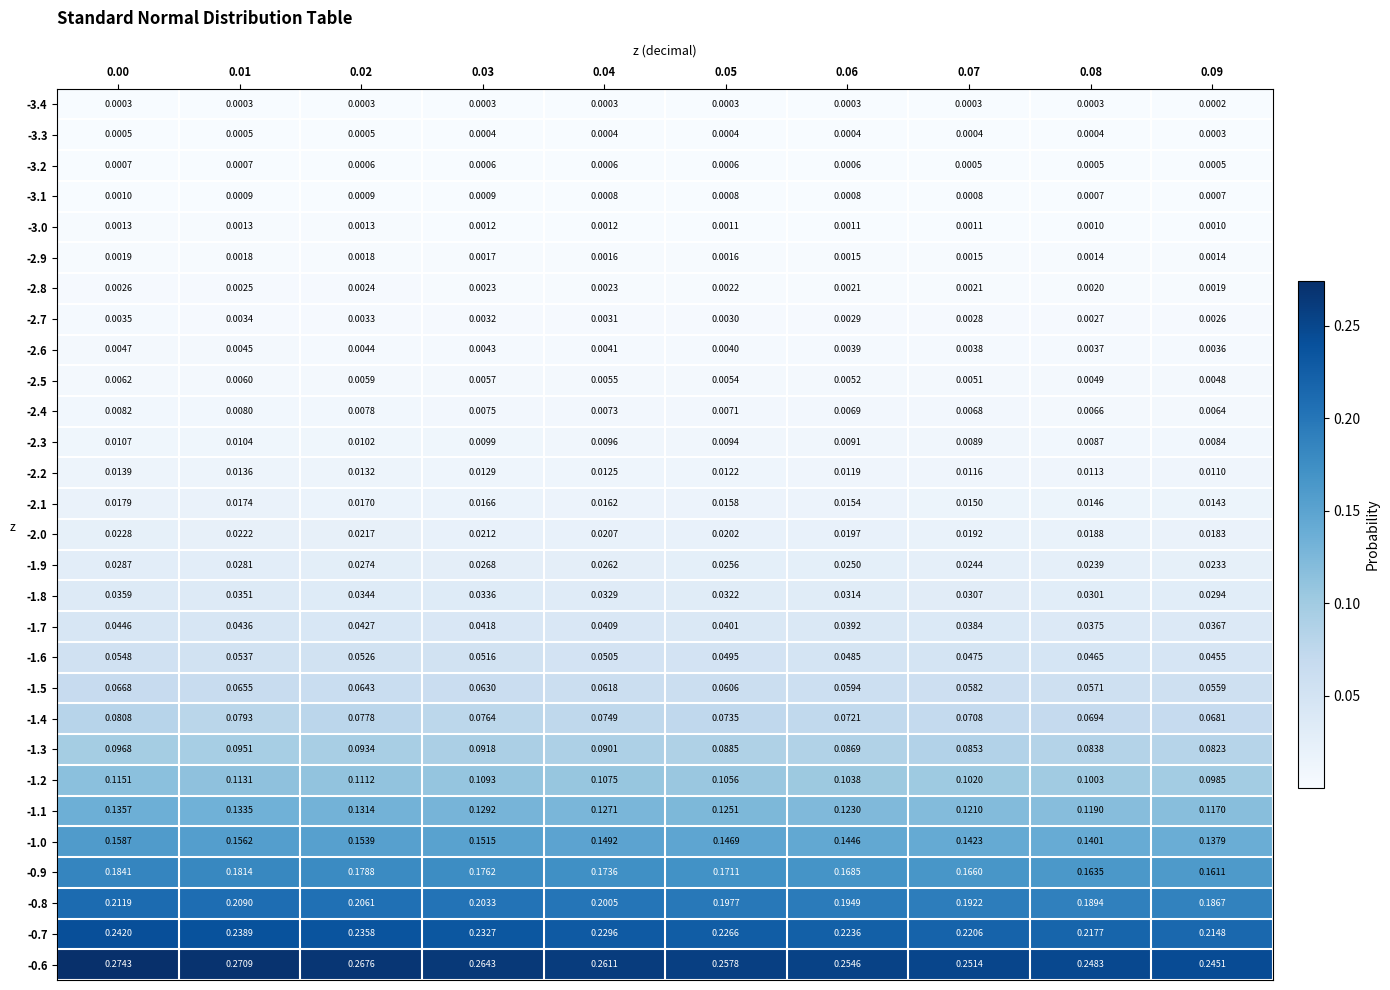

Is the value of -1.9 at 0.01 greater than the value of -1.4 at 0.05?

No